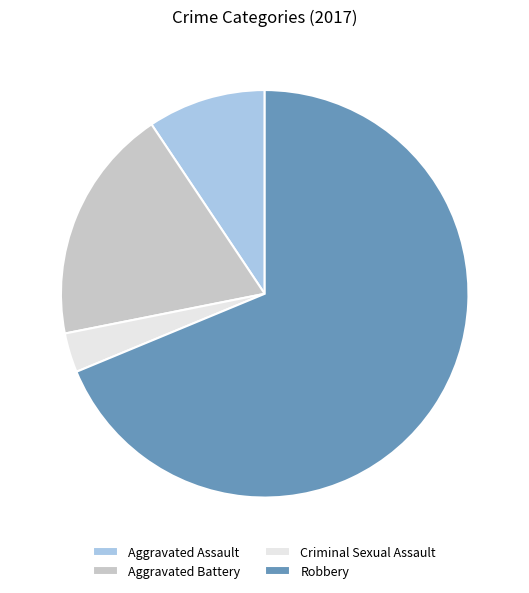

Does Robbery represent more than half of the total?

Yes